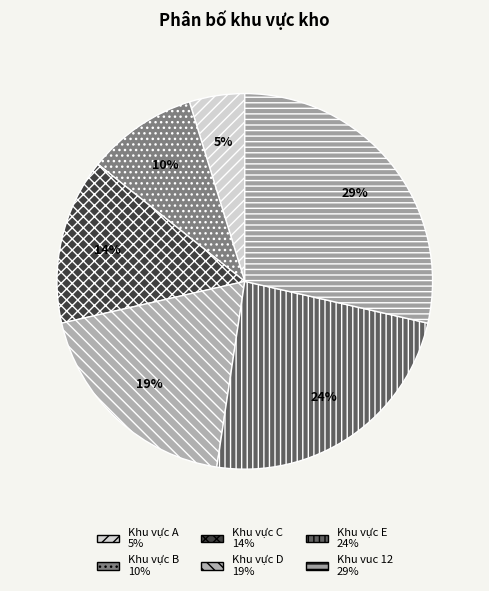

Combined, what portion of the pie is Khu vực C and Khu vực D?

33.3%